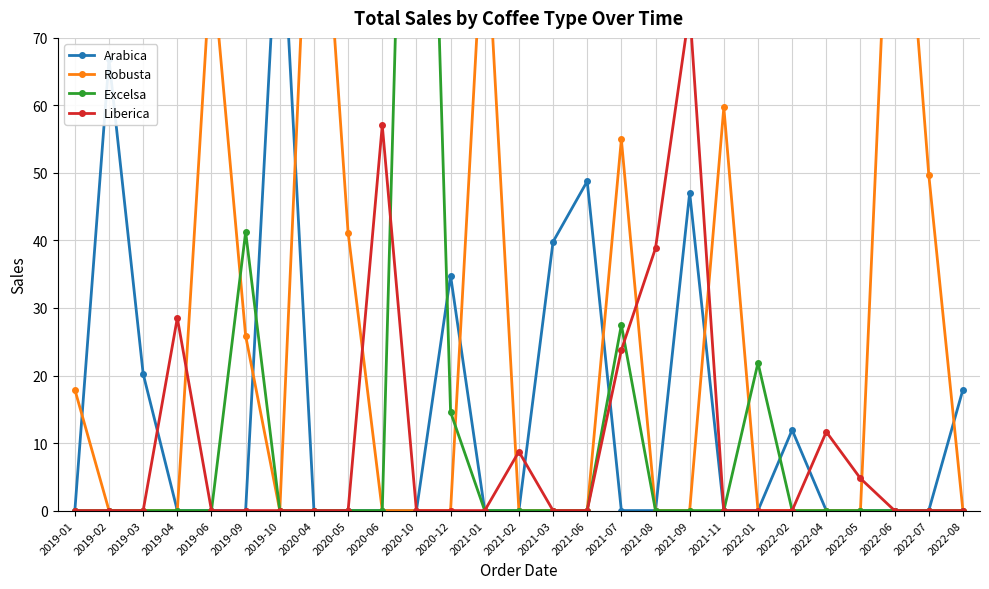

Count the number of categories in the chart.

27